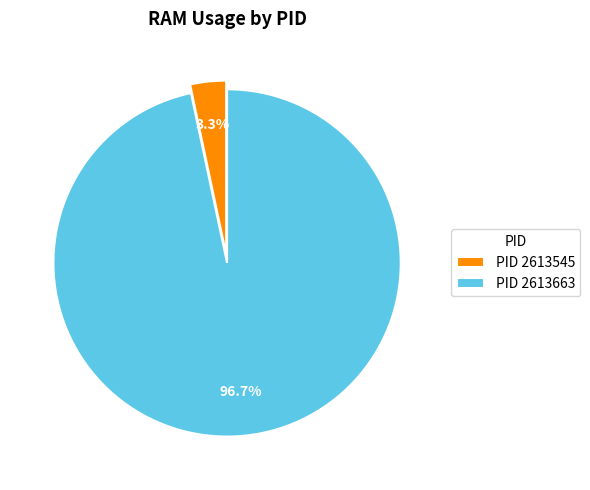

Which category has the biggest portion of the pie?

PID 2613663